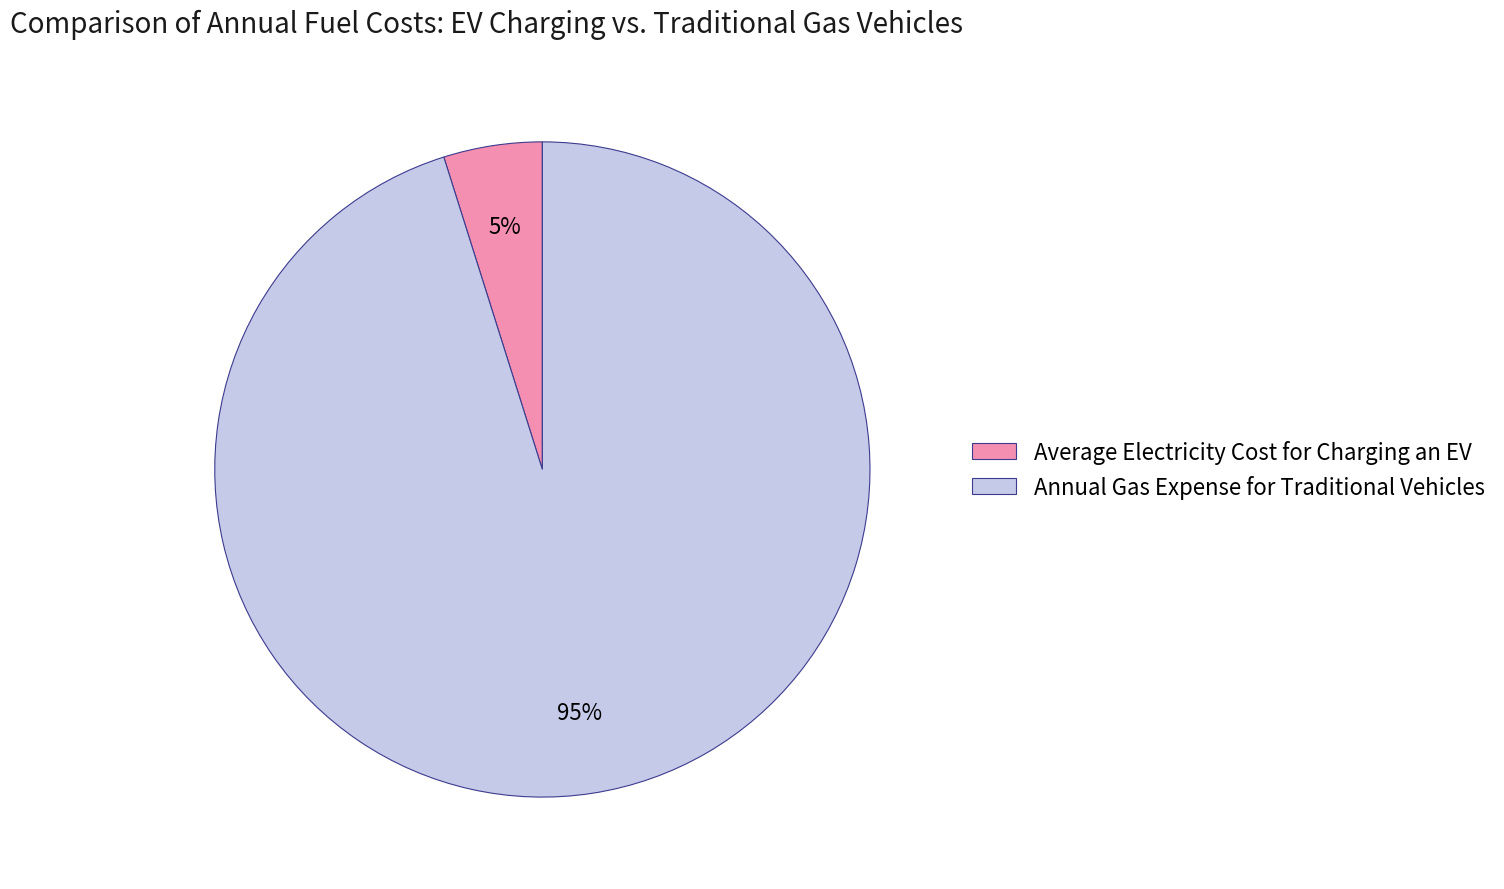

Do Annual Gas Expense for Traditional Vehicles and Average Electricity Cost for Charging an EV together represent more than half of the pie?

Yes